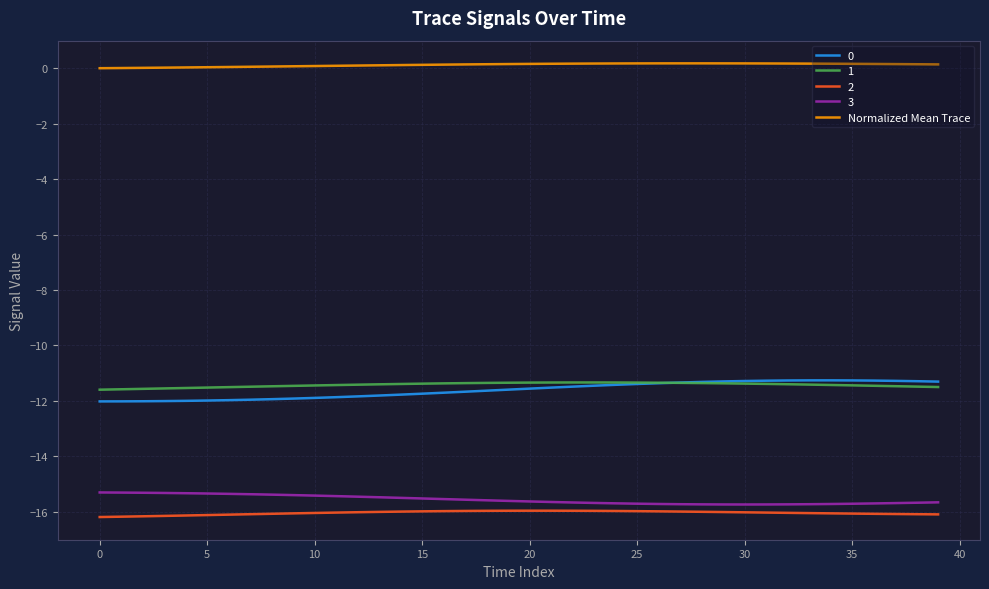

What is the highest value of the 0 series?

-11.3